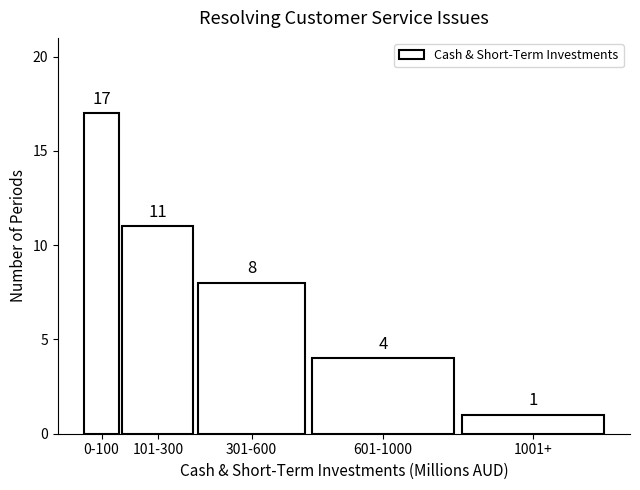

Reading left to right, list all the values displayed in this chart.

0-100=17	101-300=11	301-600=8	601-1000=4	1001+=1